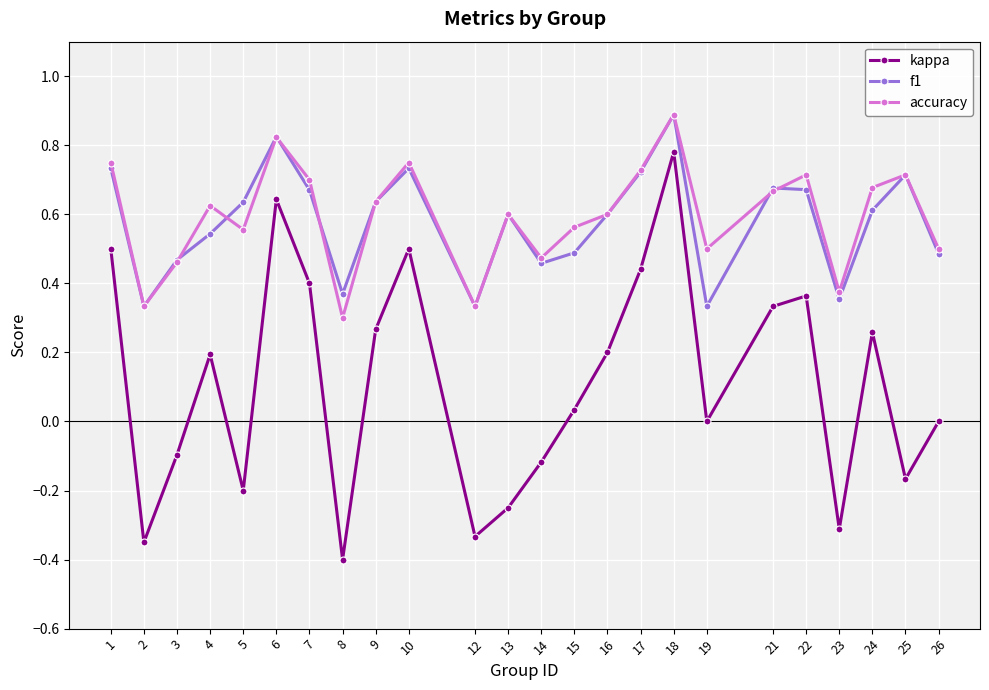

True or false: f1 and accuracy cross at least once.

True